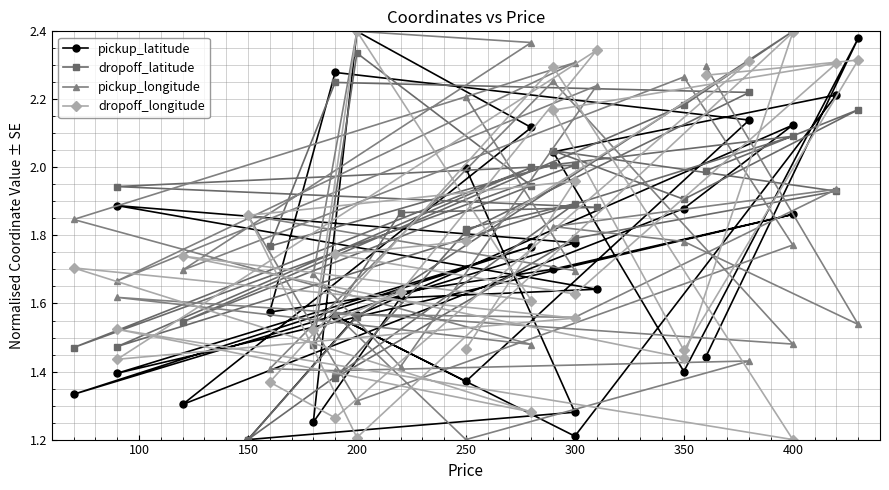

What is the value of the dropoff_longitude point at the 14th from the left?

1.6